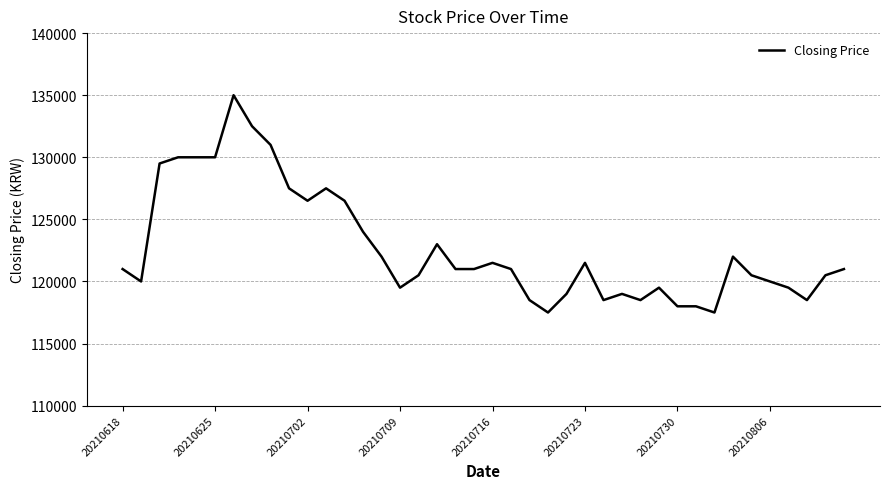

True or false: the data has more than 0 interior local peaks.

True